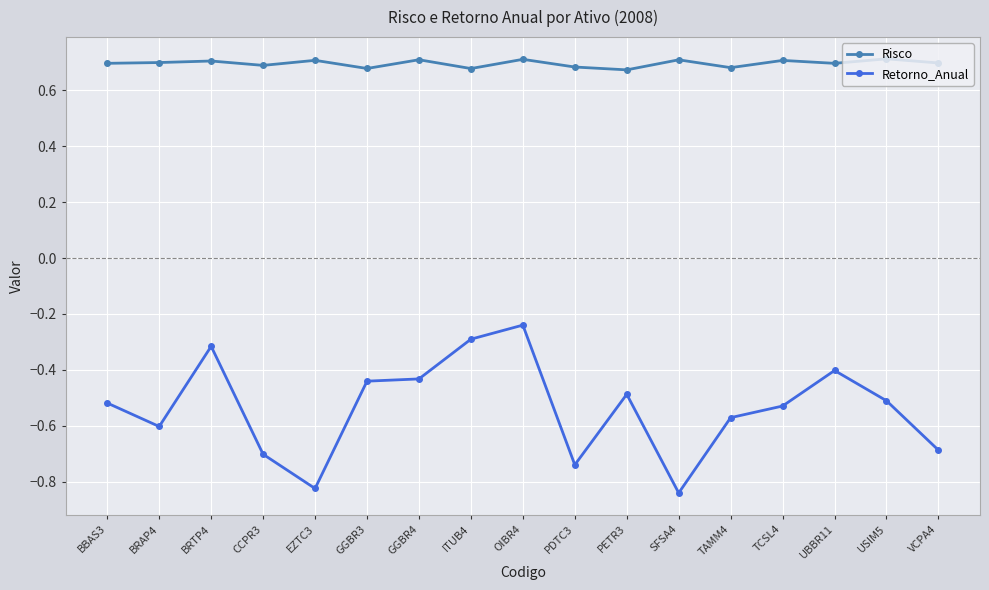

True or false: Risco has more than 0 interior local peaks.

True